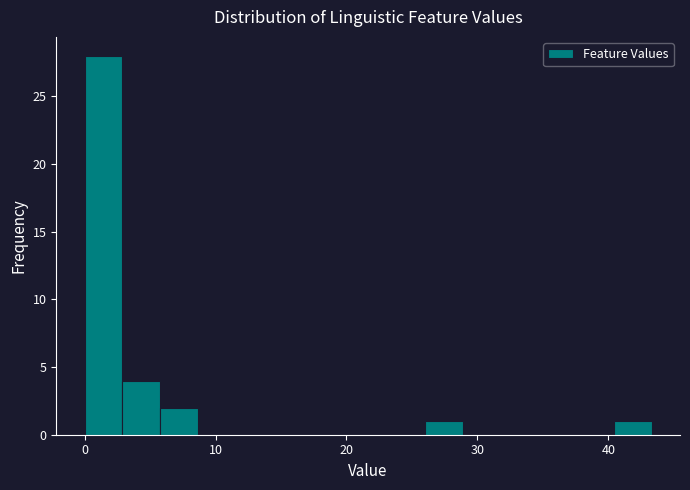

Around what value on the x-axis is the tallest bar? Give the approximate position of its centre, as read against the axis.

1